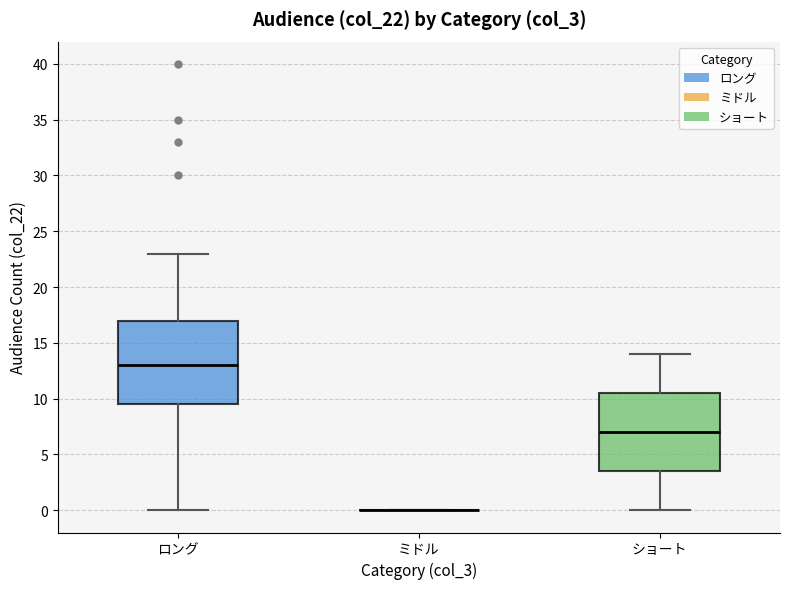

Comparing the boxes themselves (not the whiskers), which one is the tallest?

ロング